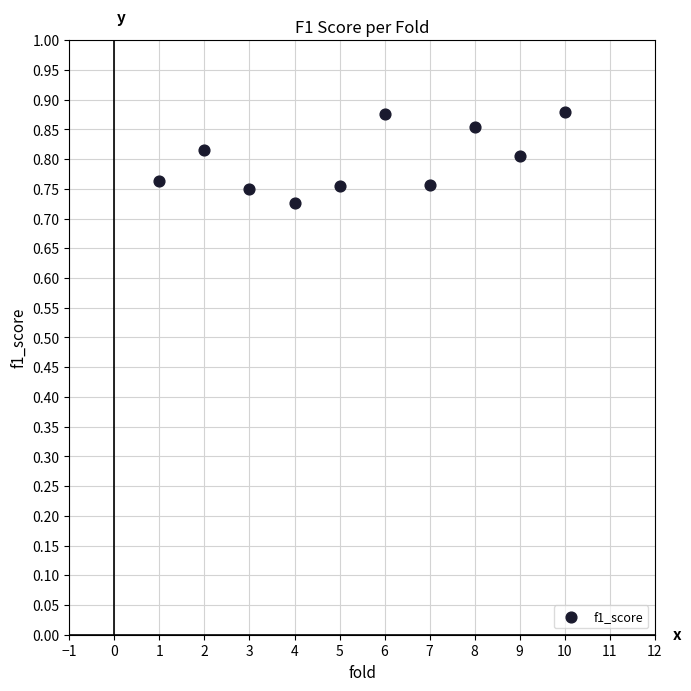

What is the range of X values (max minus min)?

9.0